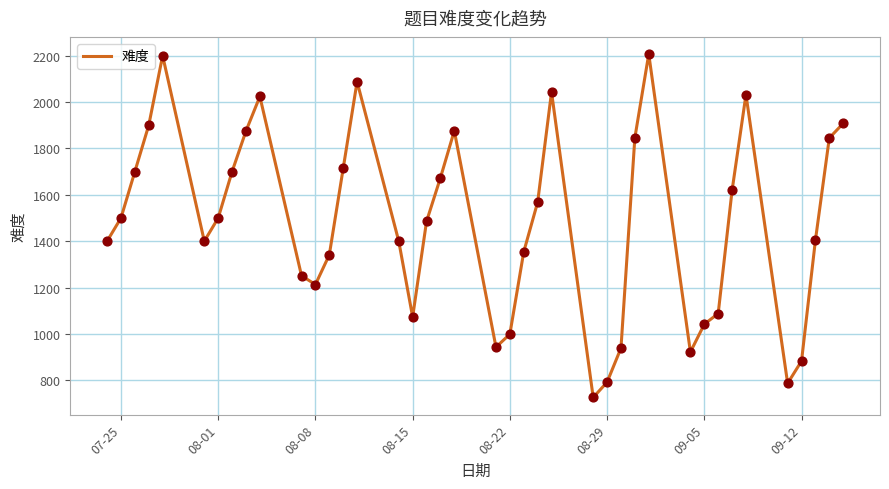

What is the greatest value displayed?

2207